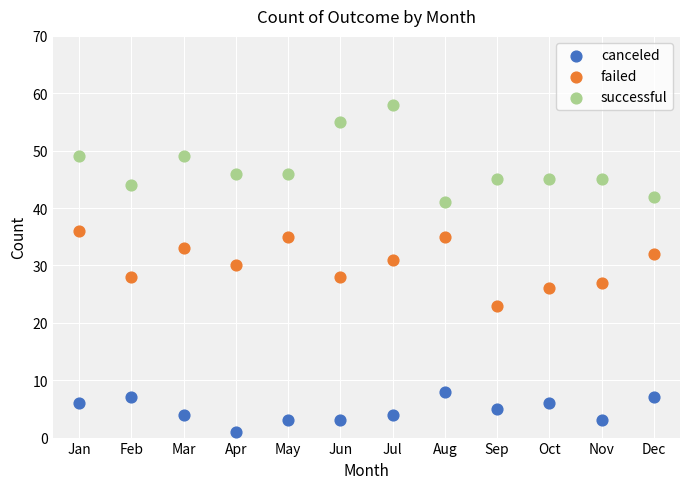

Across all data points, what is the range of X values (max minus min)?

11